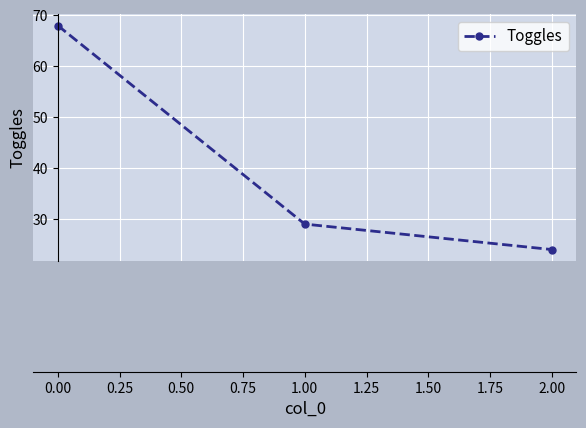

Is it true that the value at 1.00 is 29?

True